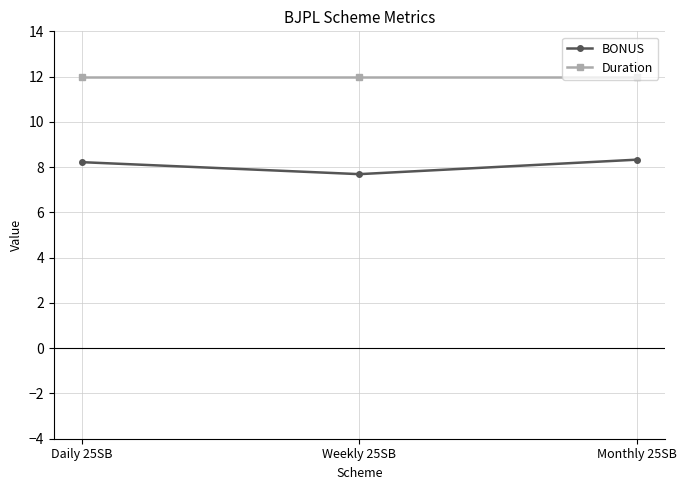

Reading right to left, what are all the values shown in this chart?

BONUS: 8.3	7.7	8.2
Duration: 12.0	12.0	12.0